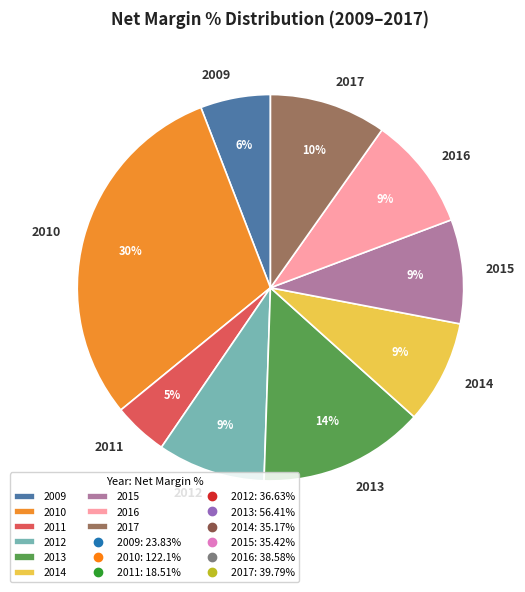

Which category has the biggest portion of the pie?

2010